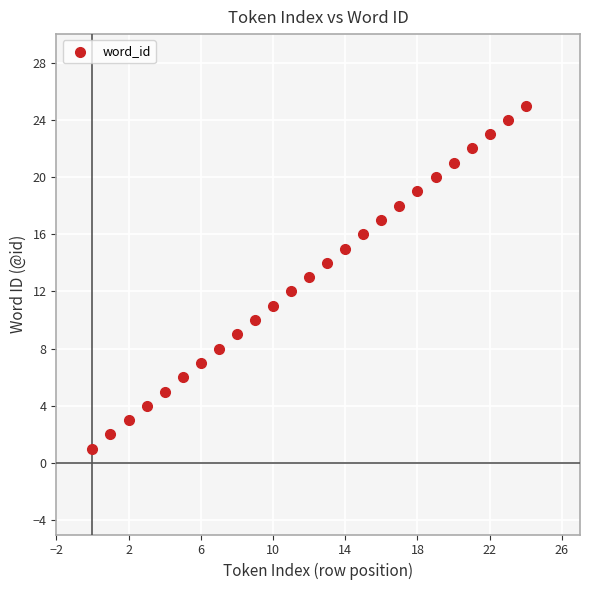

What is the range of Y values (max minus min)?

24